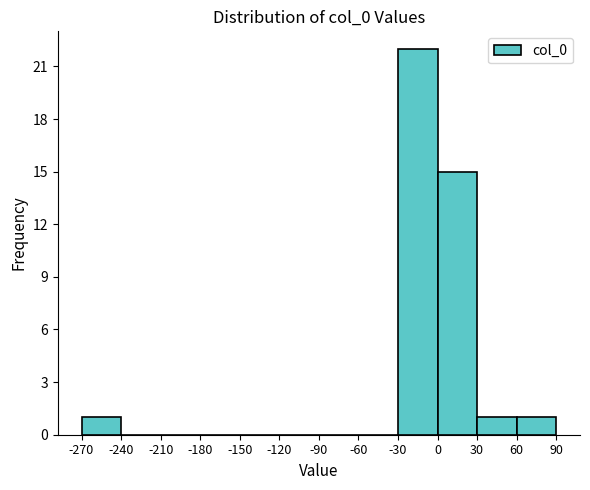

How tall is the bar that spans -270 to -240 on the x-axis? The values are not printed on the chart, so give them approximately, as read against the axis.

1